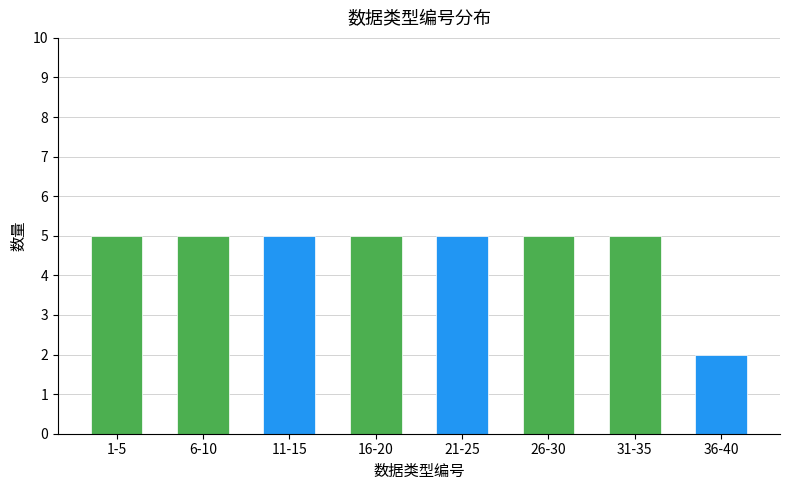

Reading left to right, extract all data points from this chart.

5	5	5	5	5	5	5	2